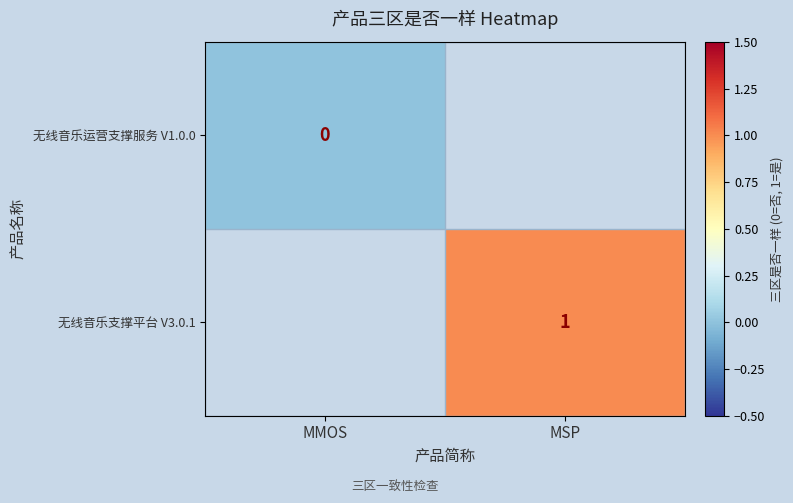

Rank the series by their average value, from lowest to highest.

无线音乐运营支撑服务 V1.0.0, 无线音乐支撑平台 V3.0.1